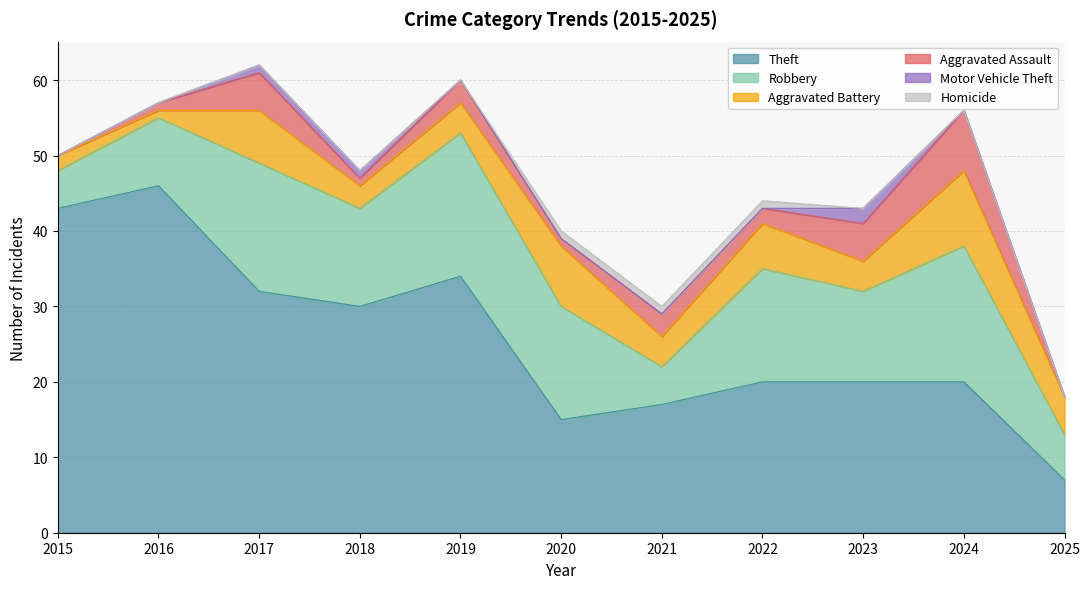

At how many categories does at least one series exceed 12?

10